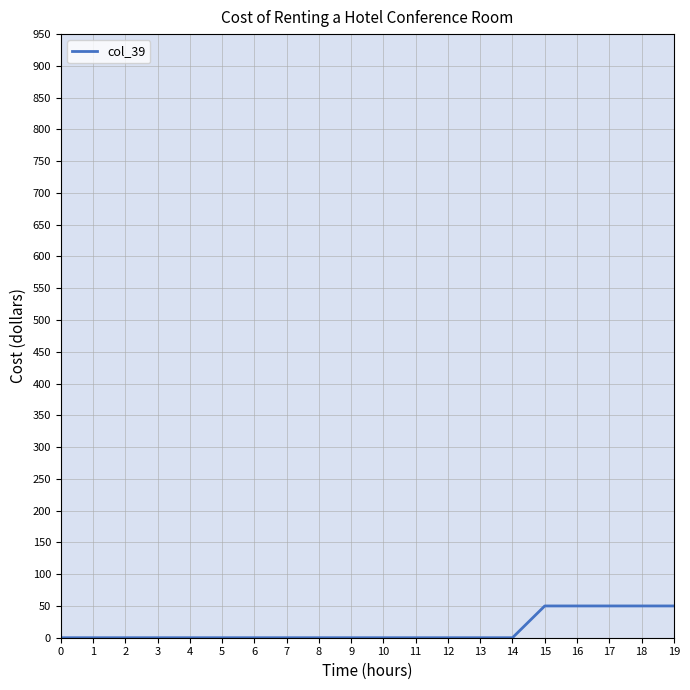

The value at 8 is 0. True or false?

True